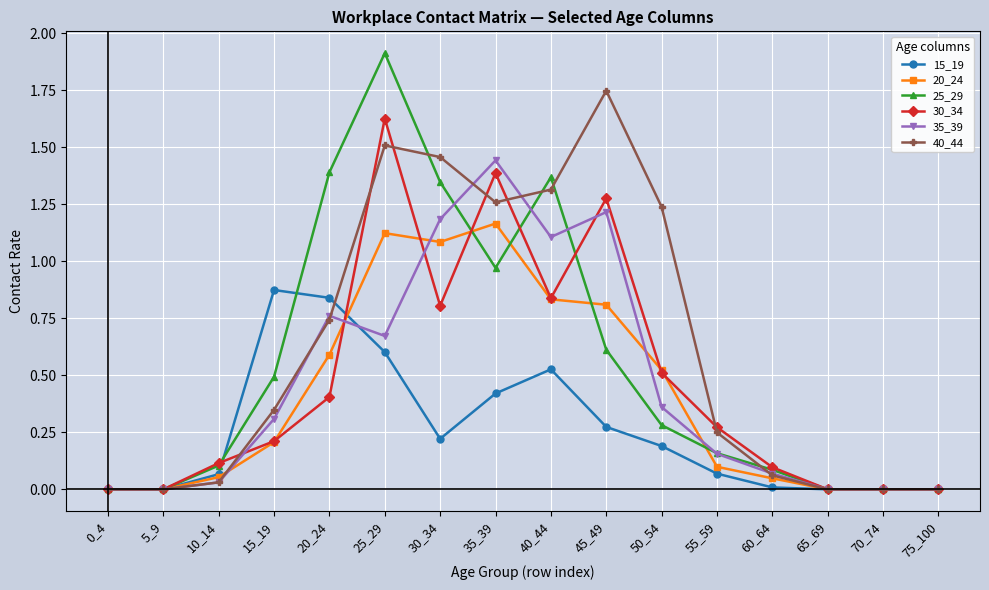

Which series has the largest range (max minus min)?

25_29